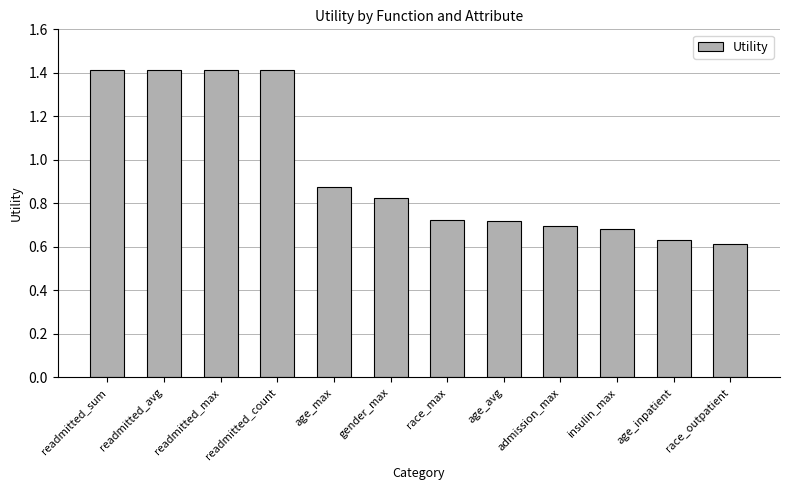

What is the sum of the values at race_outpatient and readmitted_max?

2.0